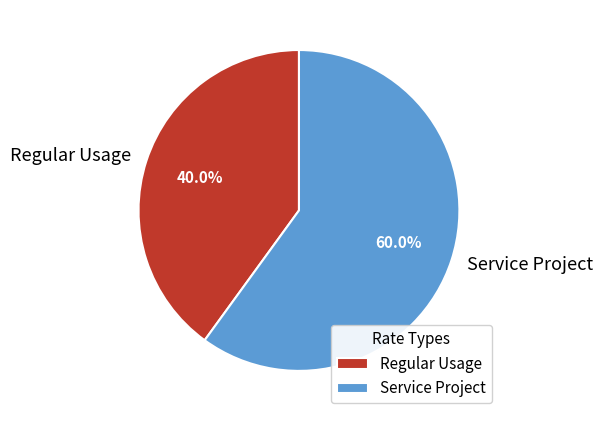

What percentage is the Regular Usage slice, to the nearest percent?

40%